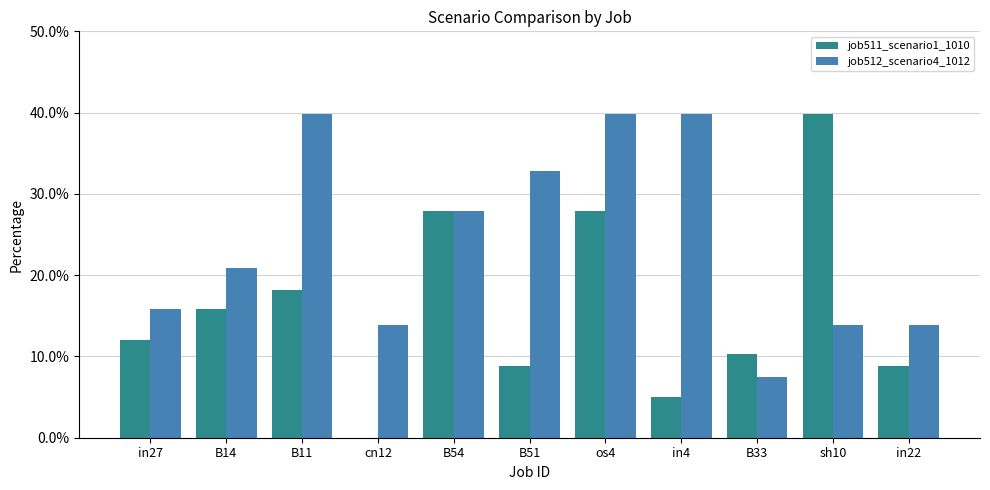

Which category has the lowest value across all series?

cn12